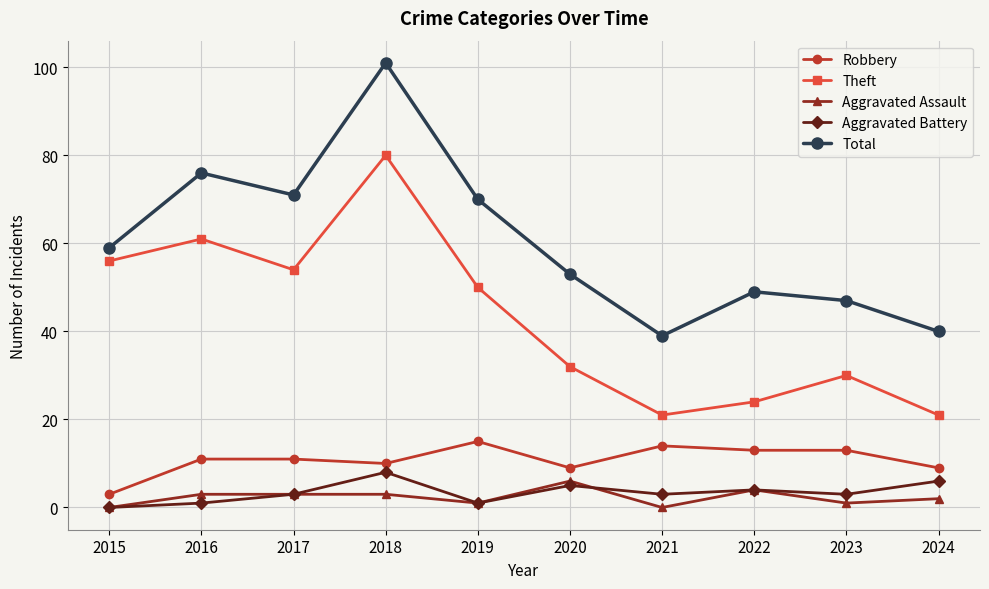

Reading left to right, what are all the values shown in this chart?

Robbery: 2015=3	2016=11	2017=11	2018=10	2019=15	2020=9	2021=14	2022=13	2023=13	2024=9
Theft: 2015=56	2016=61	2017=54	2018=80	2019=50	2020=32	2021=21	2022=24	2023=30	2024=21
Aggravated Assault: 2015=0	2016=3	2017=3	2018=3	2019=1	2020=6	2021=0	2022=4	2023=1	2024=2
Aggravated Battery: 2015=0	2016=1	2017=3	2018=8	2019=1	2020=5	2021=3	2022=4	2023=3	2024=6
Total: 2015=59	2016=76	2017=71	2018=101	2019=70	2020=53	2021=39	2022=49	2023=47	2024=40